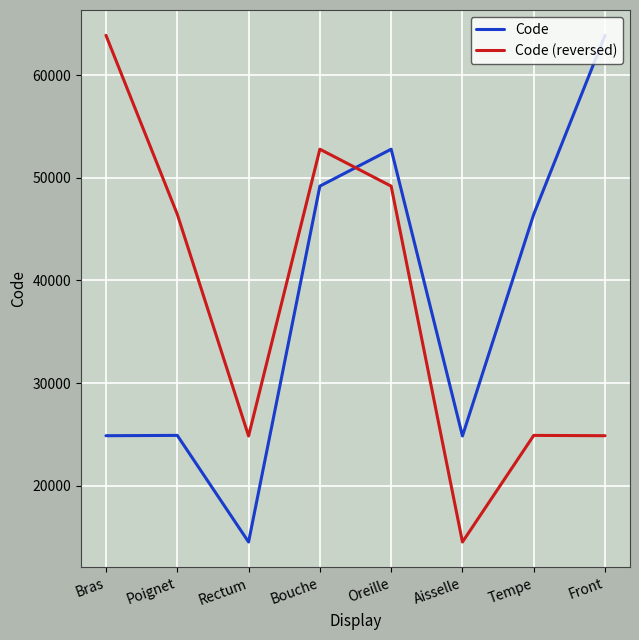

What is the minimum value shown in the chart?

14544